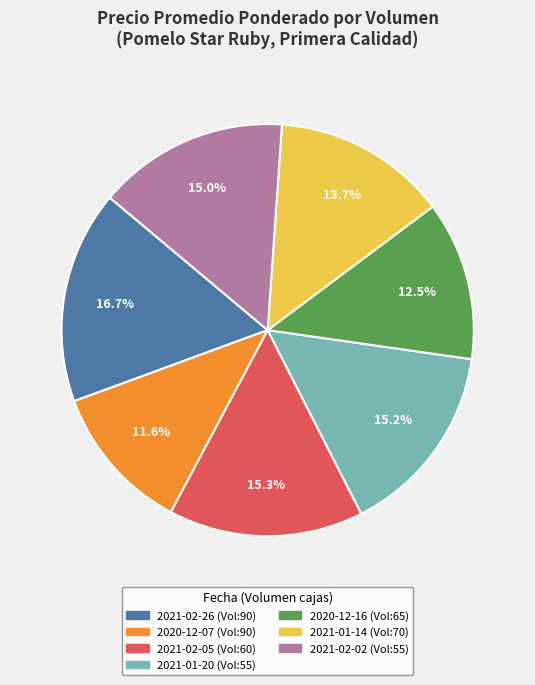

Is there a majority slice in this chart?

No